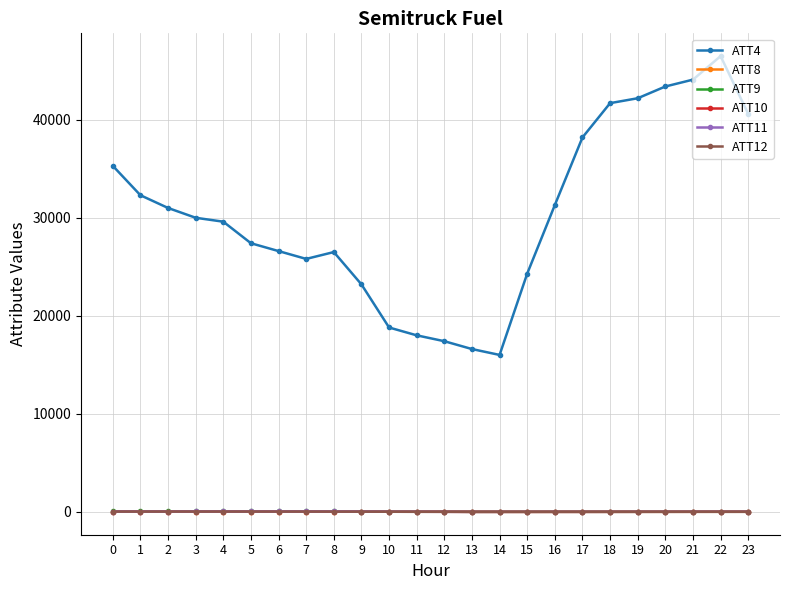

How many times do ATT9 and ATT11 cross each other?

1